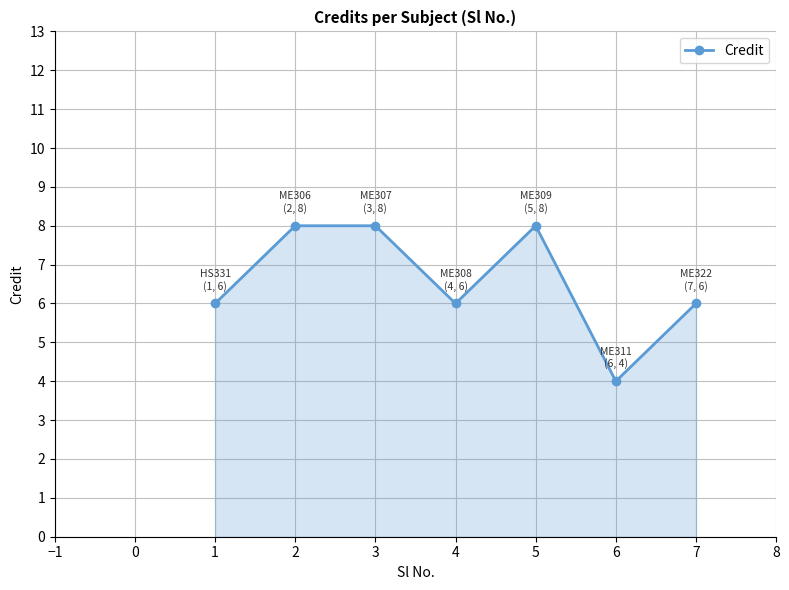

What is the value of the 7th point from the left?

6